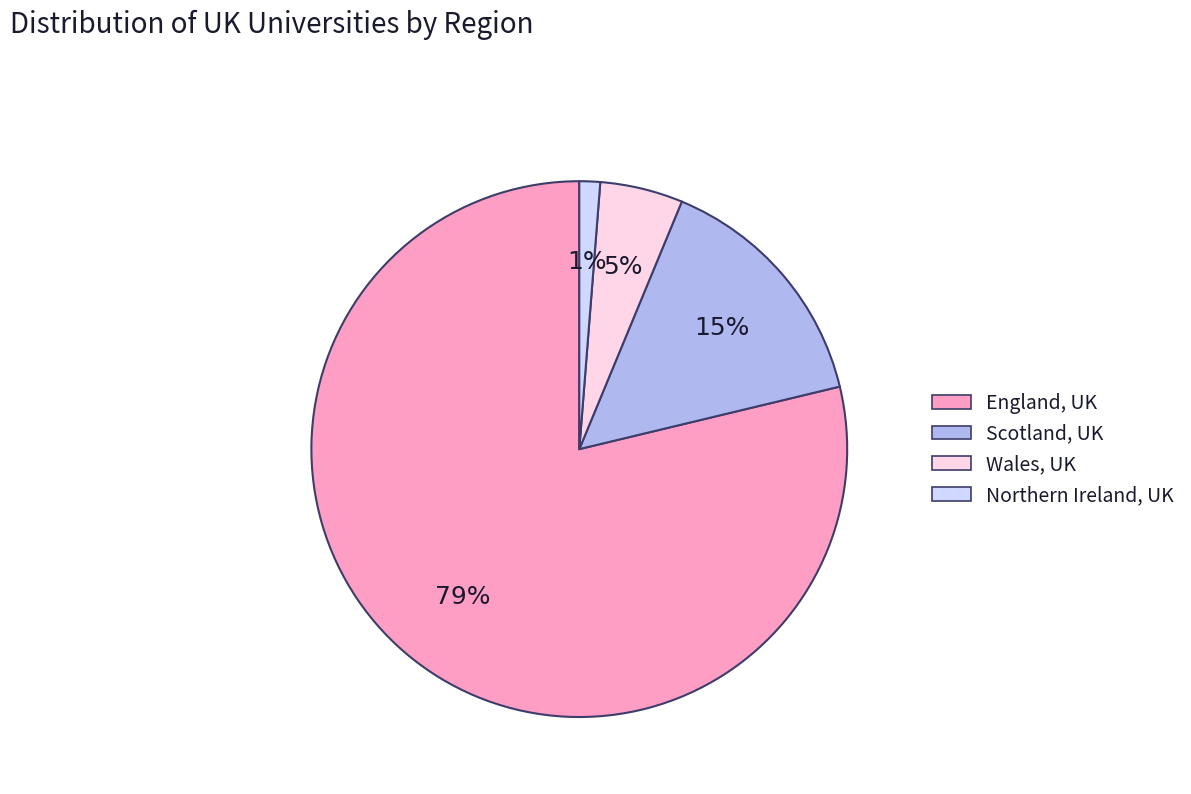

Count the number of slices in the pie.

4